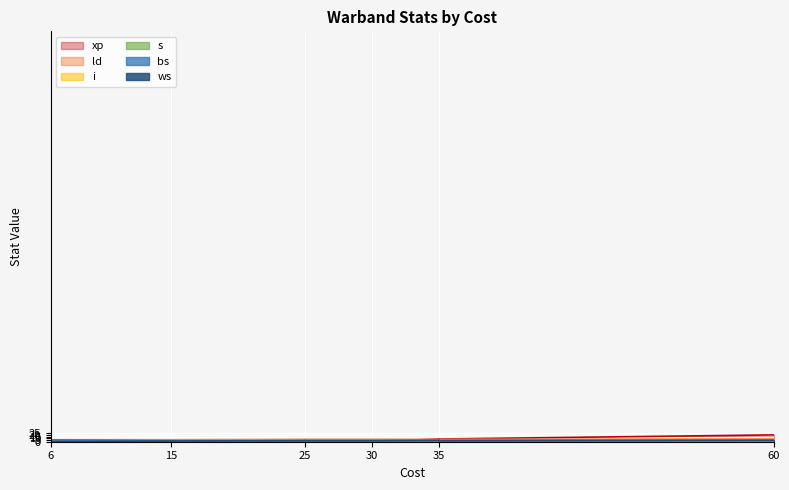

Is the value of bs at 15 greater than the value of ws at 25?

Yes